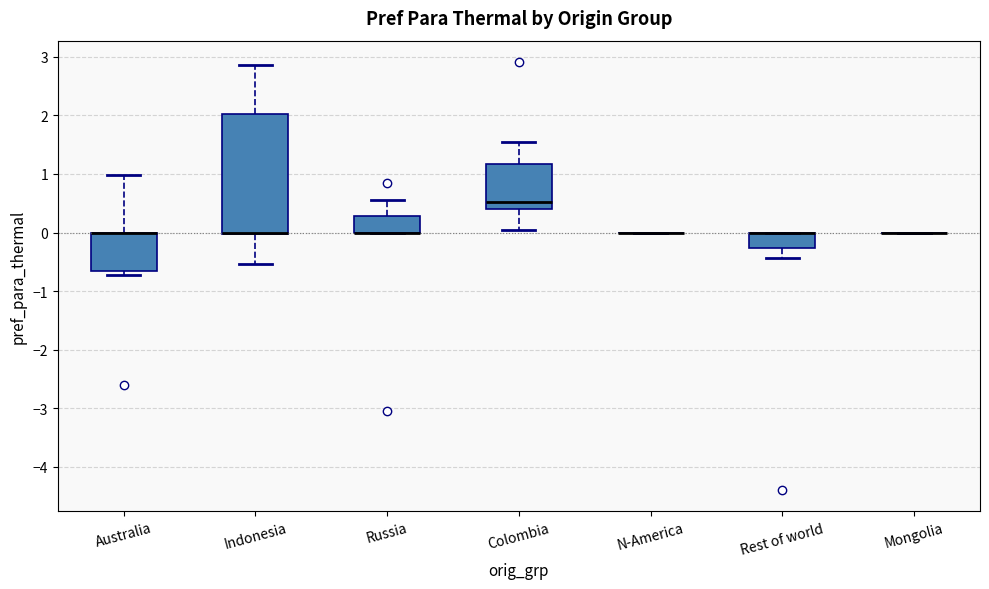

Comparing the boxes themselves (not the whiskers), which one is the tallest?

Indonesia